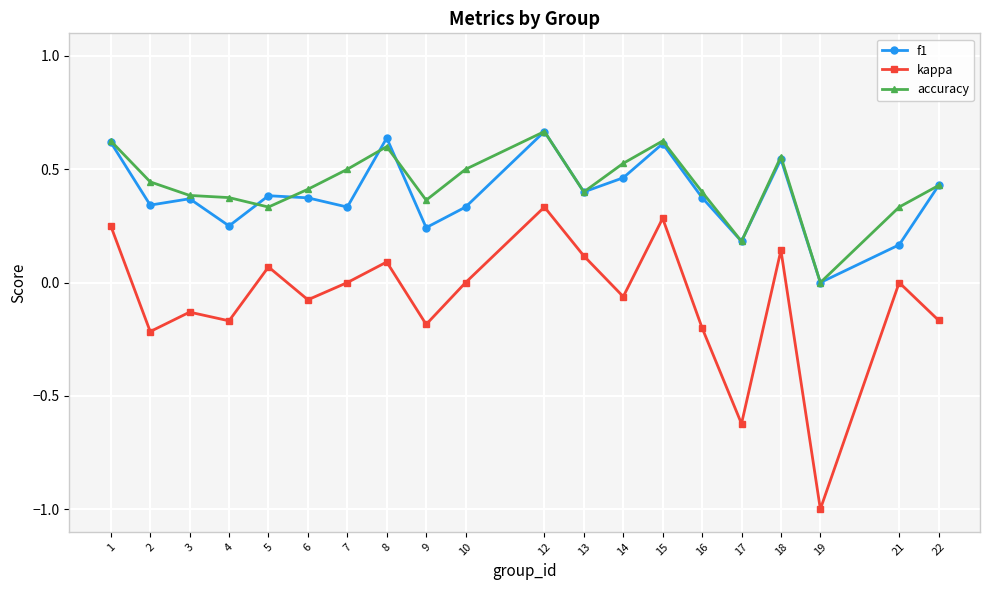

How many accuracy values are between 0 and 1?

20